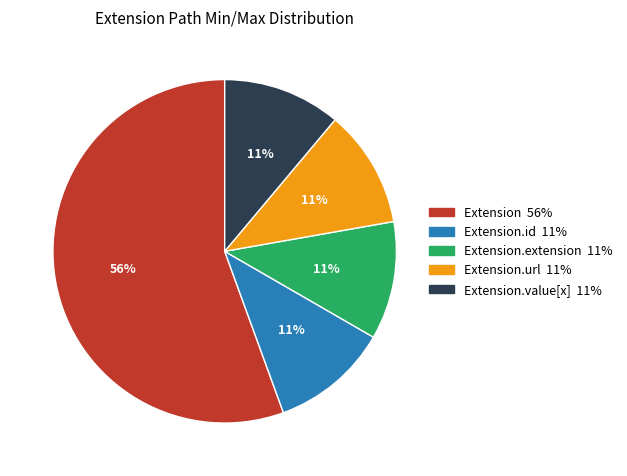

Is there a majority slice in this chart?

Yes